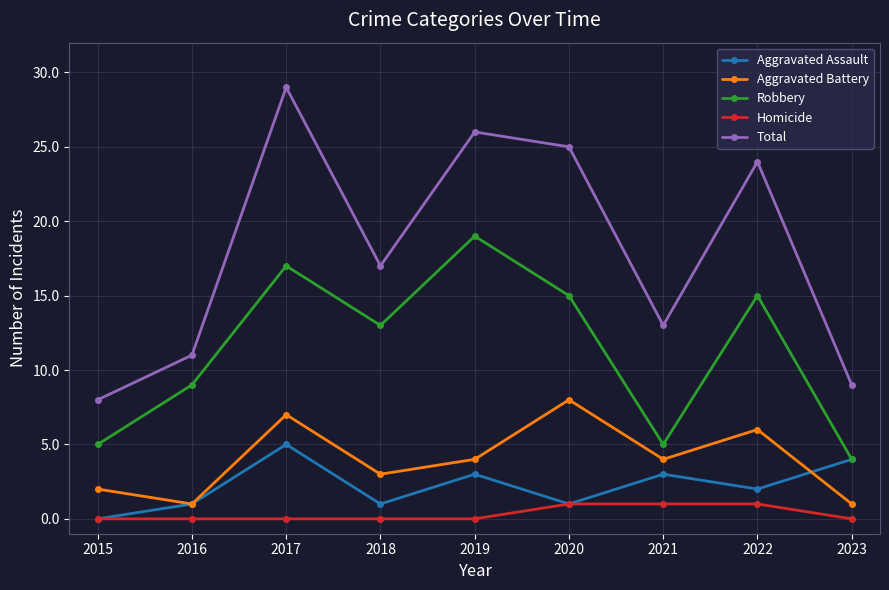

List the series in order of their peak value, highest first.

Total, Robbery, Aggravated Battery, Aggravated Assault, Homicide